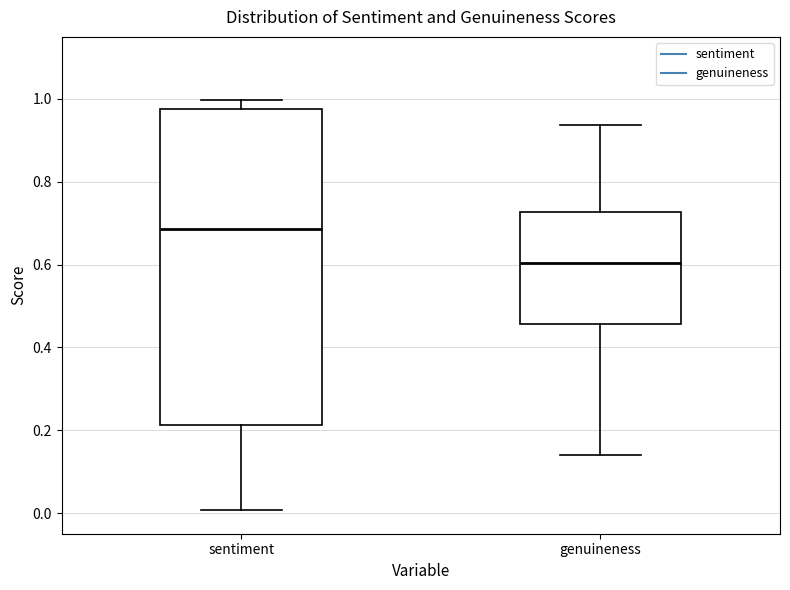

Which box has the highest median line?

sentiment